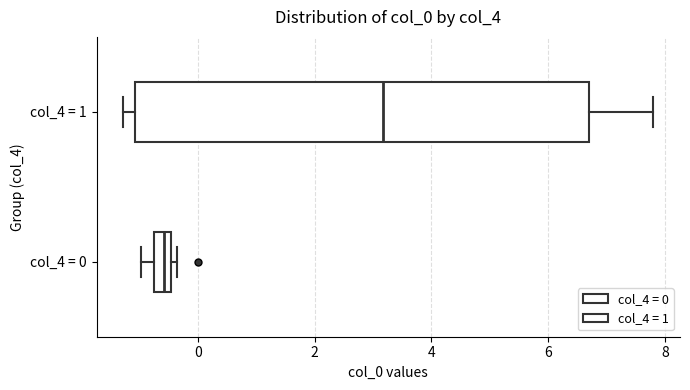

Which box's median line is the furthest to the right?

col_4 = 1